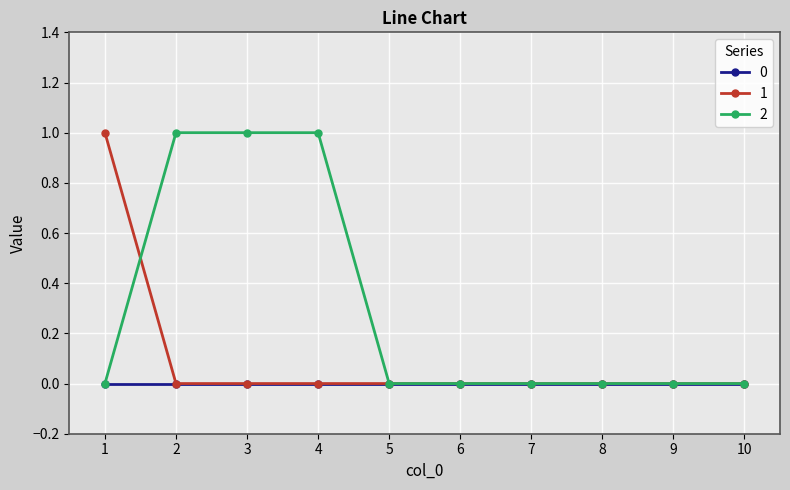

Count the number of categories in the chart.

10